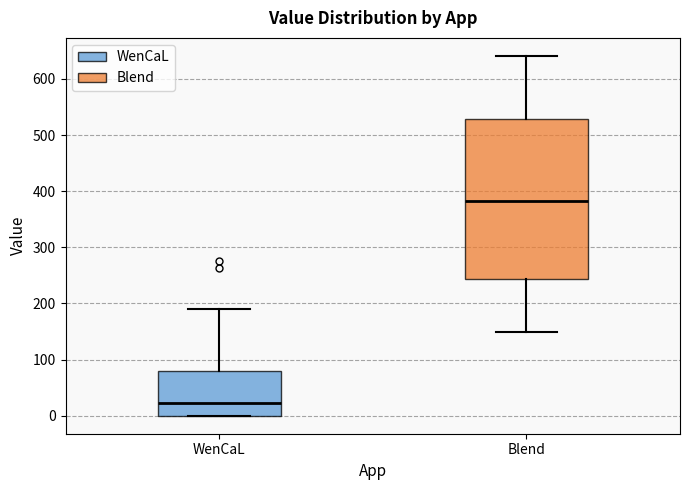

Reading left to right, read every box against the y-axis: the position of its median line, the range the box covers, and the ends of its whiskers. The values are not printed on the chart, so give them approximately, as read against the axis.

WenCaL: median 20, box 0 to 80, whiskers 0 to 190
Blend: median 380, box 240 to 530, whiskers 150 to 640